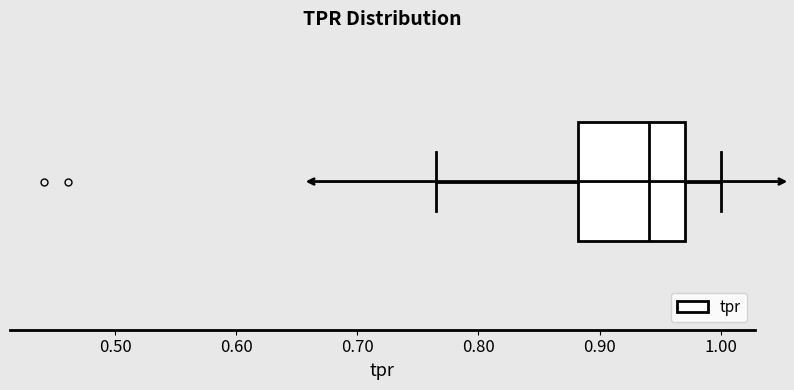

Read this box plot against the x-axis: the position of the median line, the range covered by the box, and the ends of both whiskers. The values are not printed on the chart, so give them approximately, as read against the axis.

median 0.94, box 0.88 to 0.97, whiskers 0.76 to 1.00